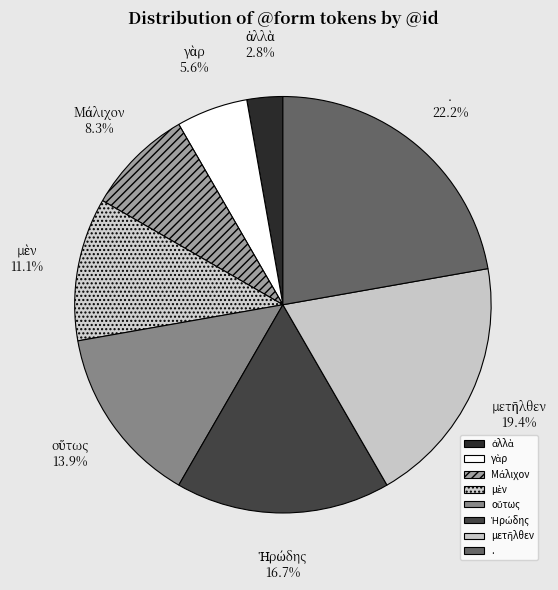

What is the largest slice in the pie chart?

.